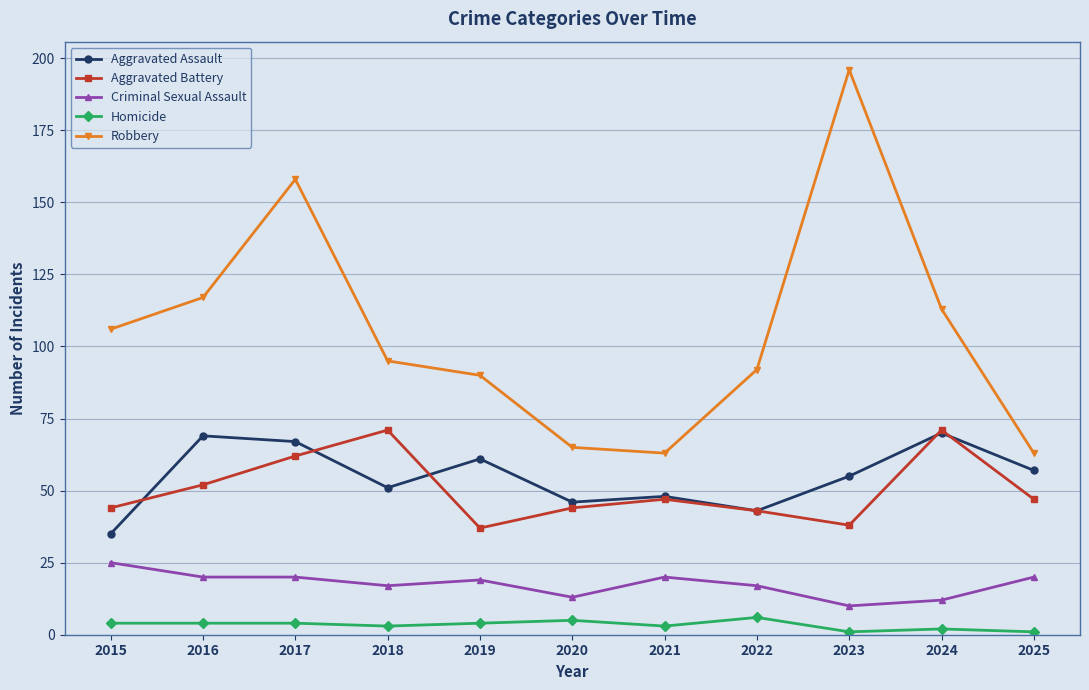

What is the average value of the Aggravated Battery series?

51